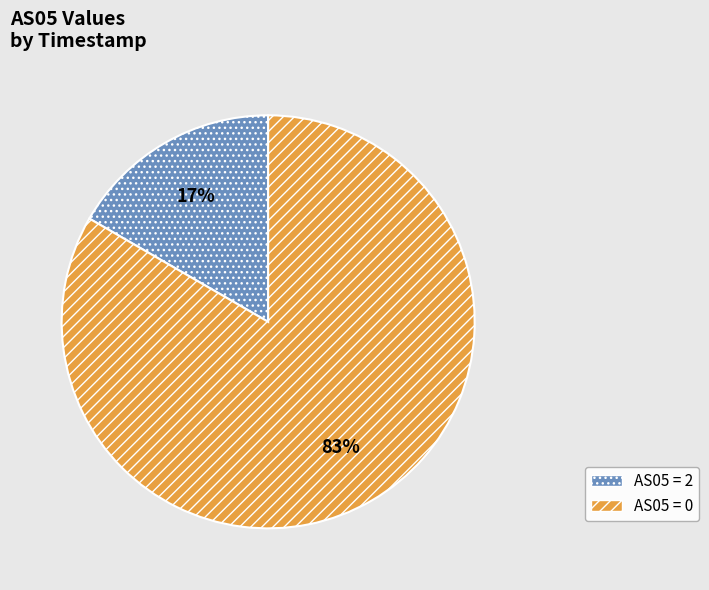

Is there a majority slice in this chart?

Yes